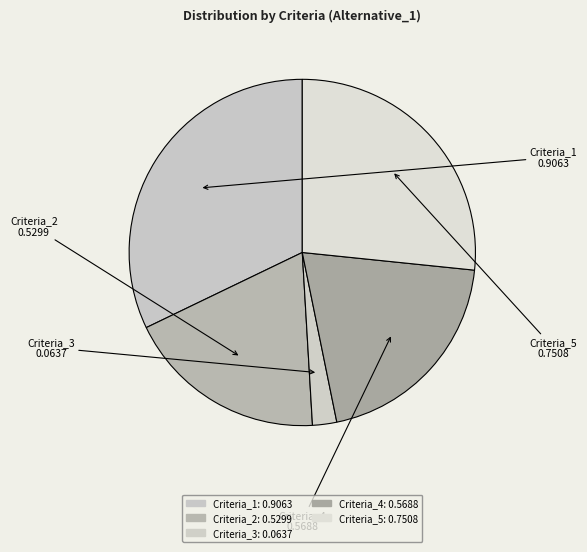

What is the total percentage of Criteria_1 and Criteria_5?

58.8%